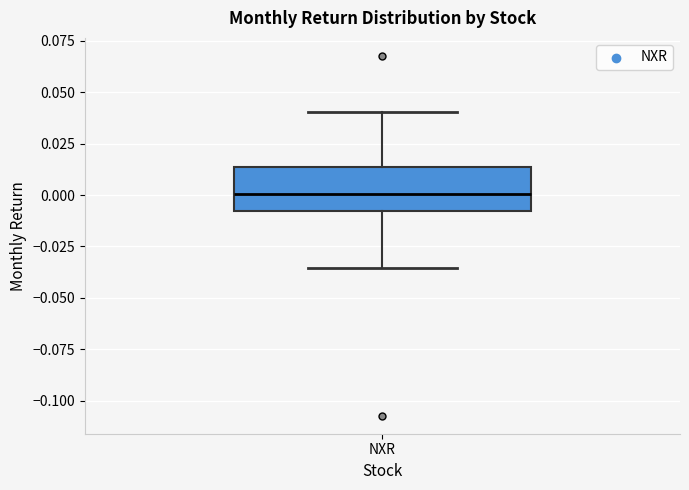

Transcribe this box plot: give where the median line is, the range the box spans, and where the two whiskers end, as read against the y-axis. The values are not printed on the chart, so give them approximately, as read against the axis.

median 0.000, box -0.010 to 0.015, whiskers -0.035 to 0.040